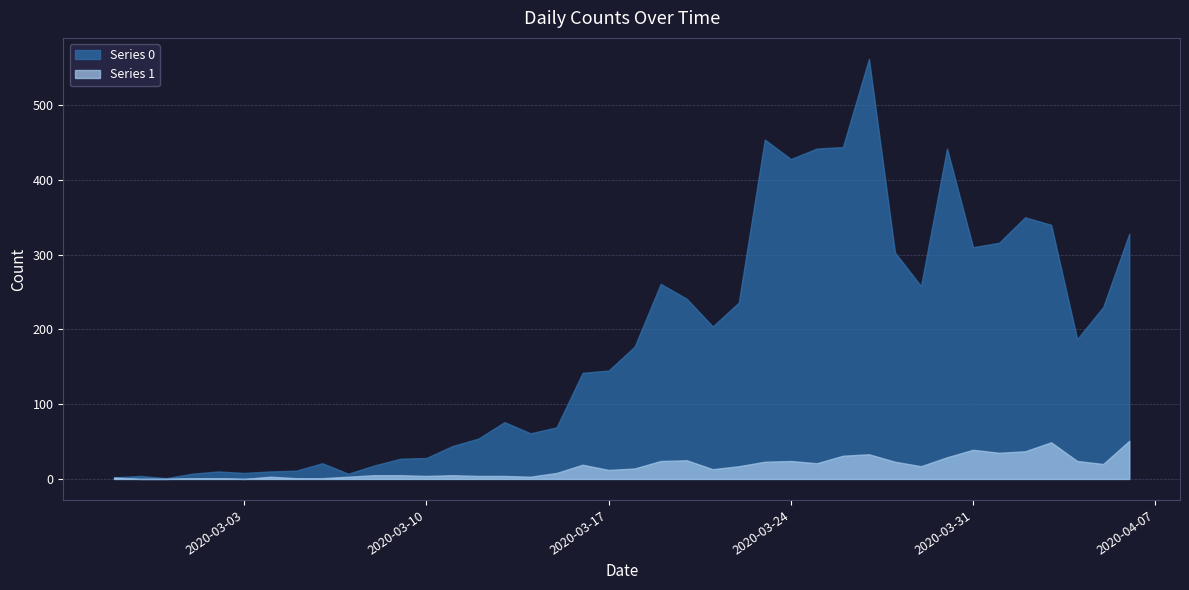

True or false: Series 0 has a value of 310 at 2020-03-31.

True